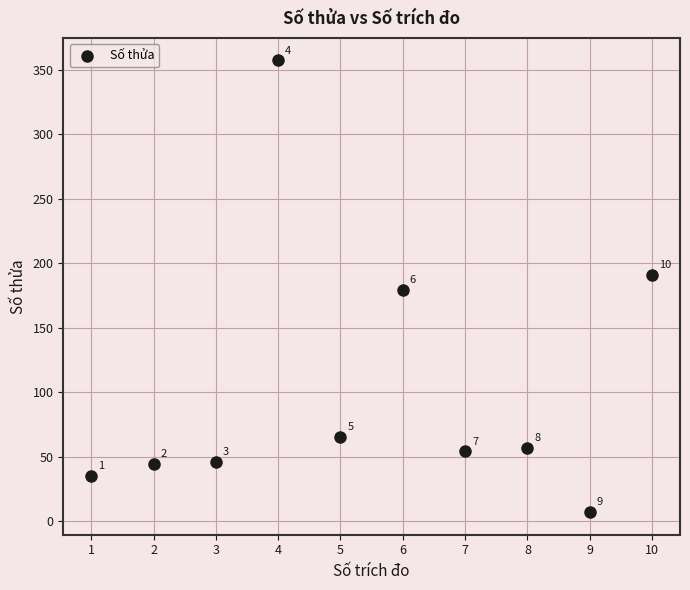

What is the average Y value?

104